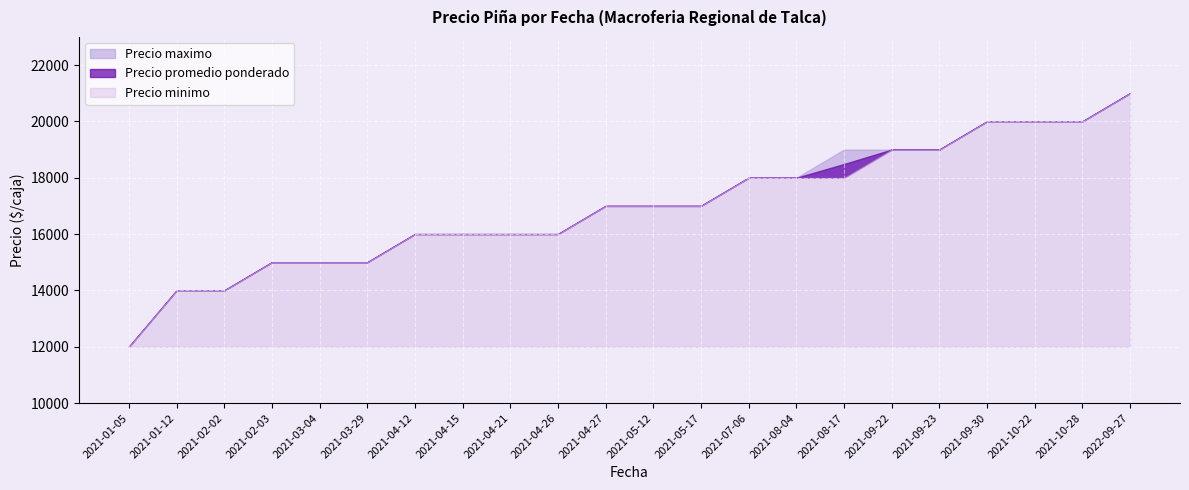

The value of Precio maximo at 2021-04-21 is 28564. True or false?

False